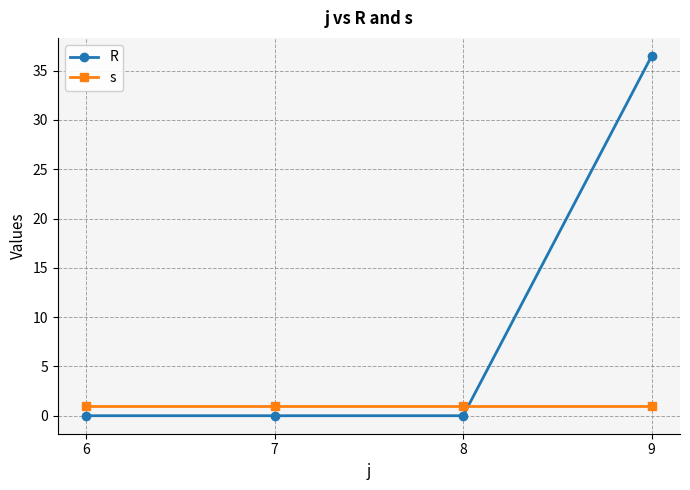

Reading left to right, transcribe all the data shown in this chart.

R: 0.0	0.0	0.0	36.5
s: 1.0	1.0	1.0	1.0